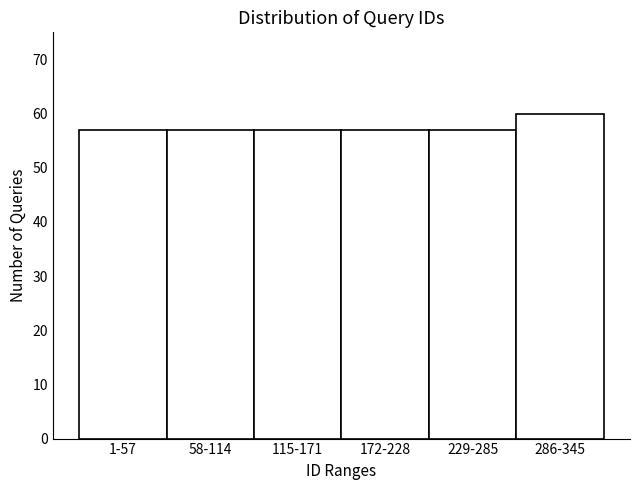

Reading right to left, extract all data points from this chart.

286-345=60	229-285=57	172-228=57	115-171=57	58-114=57	1-57=57